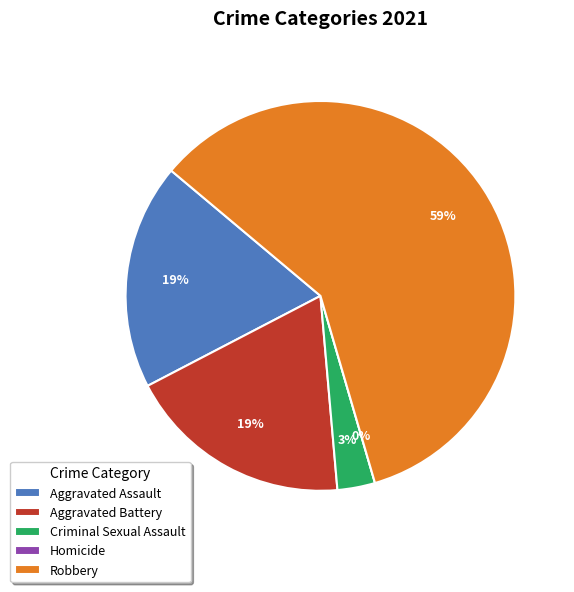

Do Aggravated Assault and Aggravated Battery together represent more than half of the pie?

No